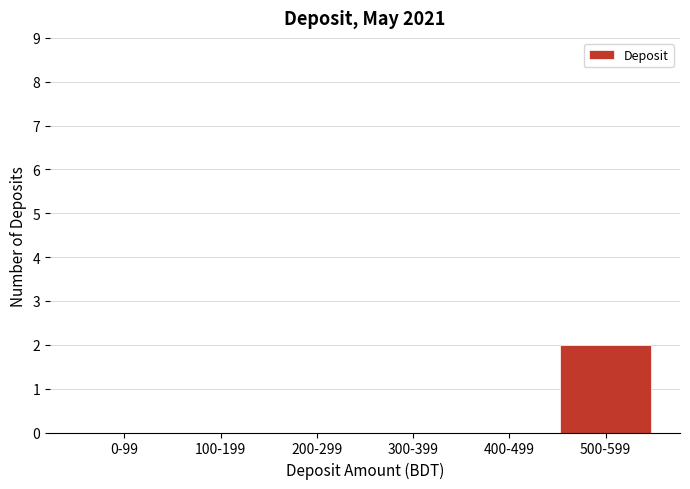

Reading left to right, transcribe all the data shown in this chart.

0-99=0	100-199=0	200-299=0	300-399=0	400-499=0	500-599=2